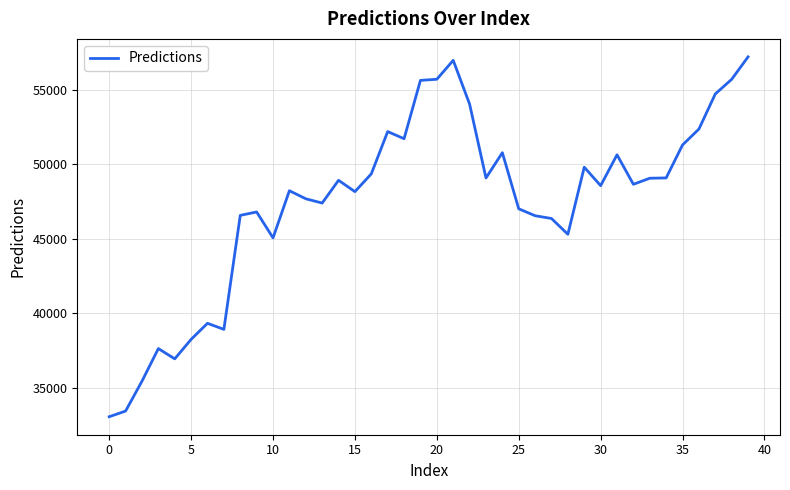

What is the difference between the maximum and minimum values?

24121.3